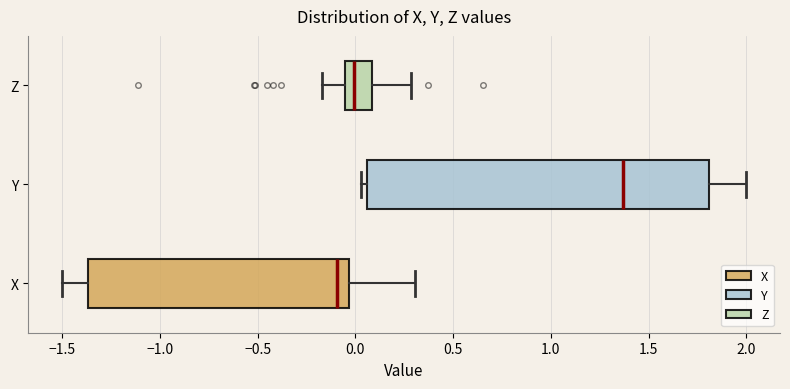

Which box's median line is the furthest to the left?

X